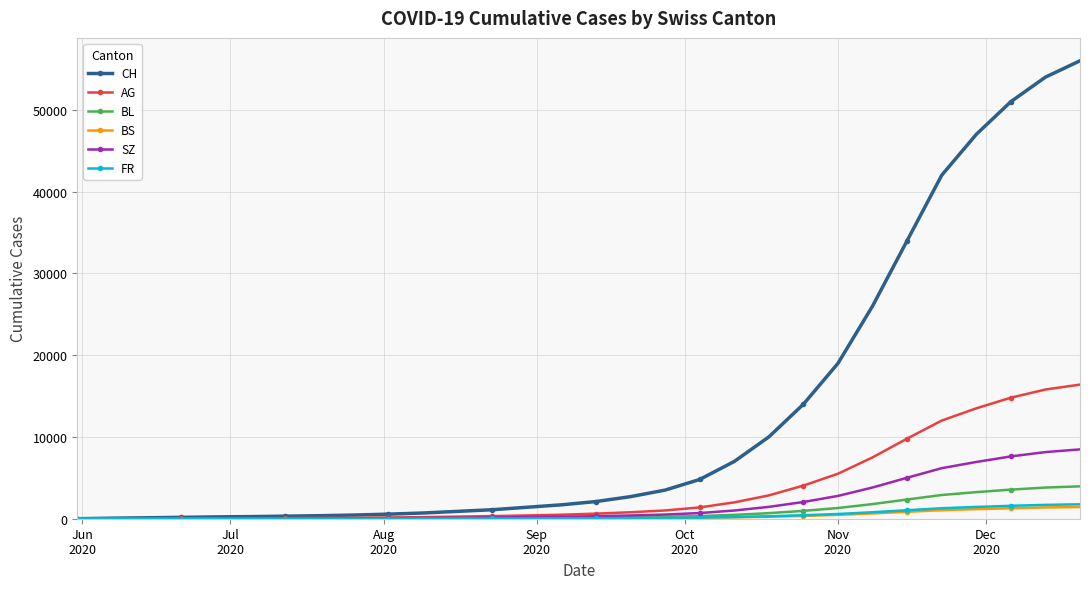

What is the greatest value displayed?

56000